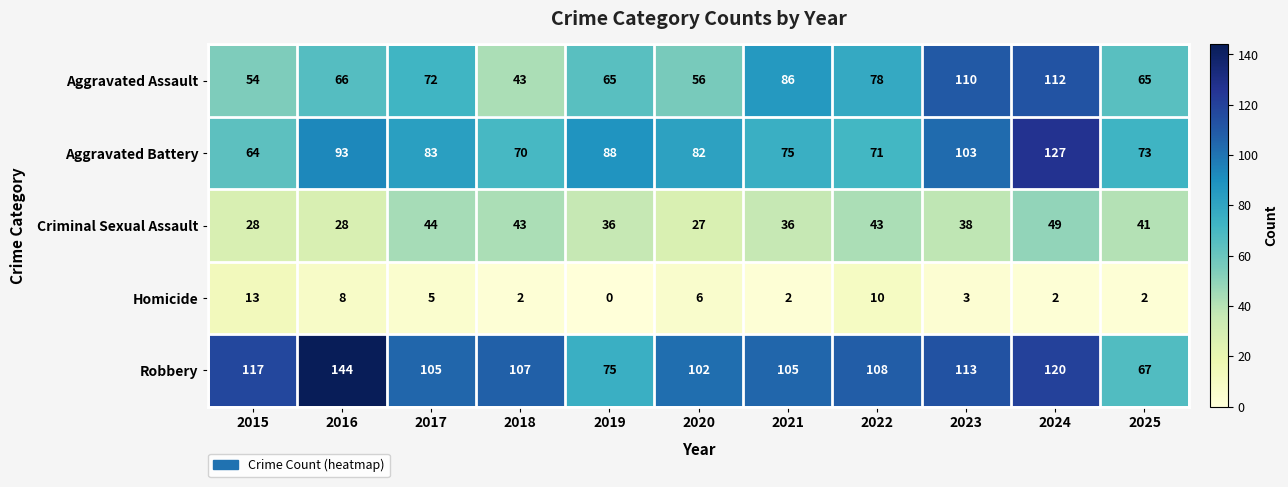

What is the sum of all Aggravated Assault values?

807